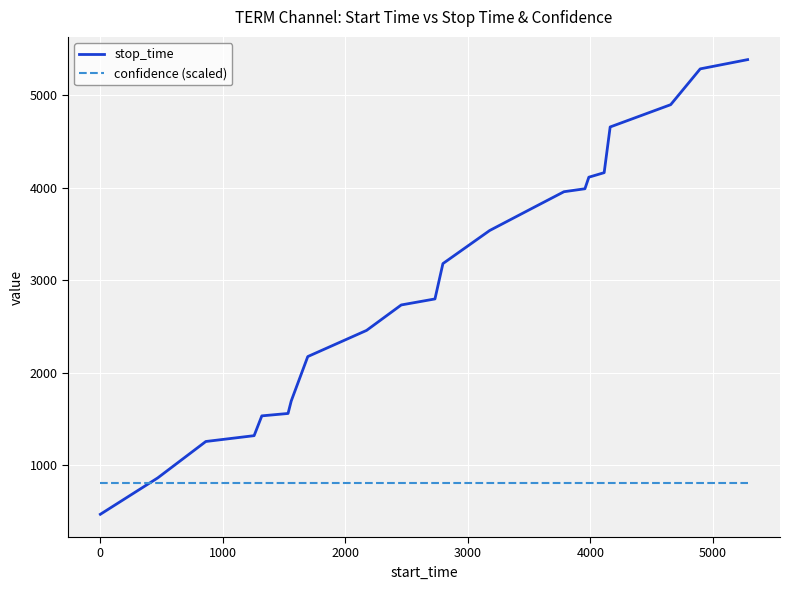

What is the difference between the maximum and minimum values in the stop_time series?

4915.0